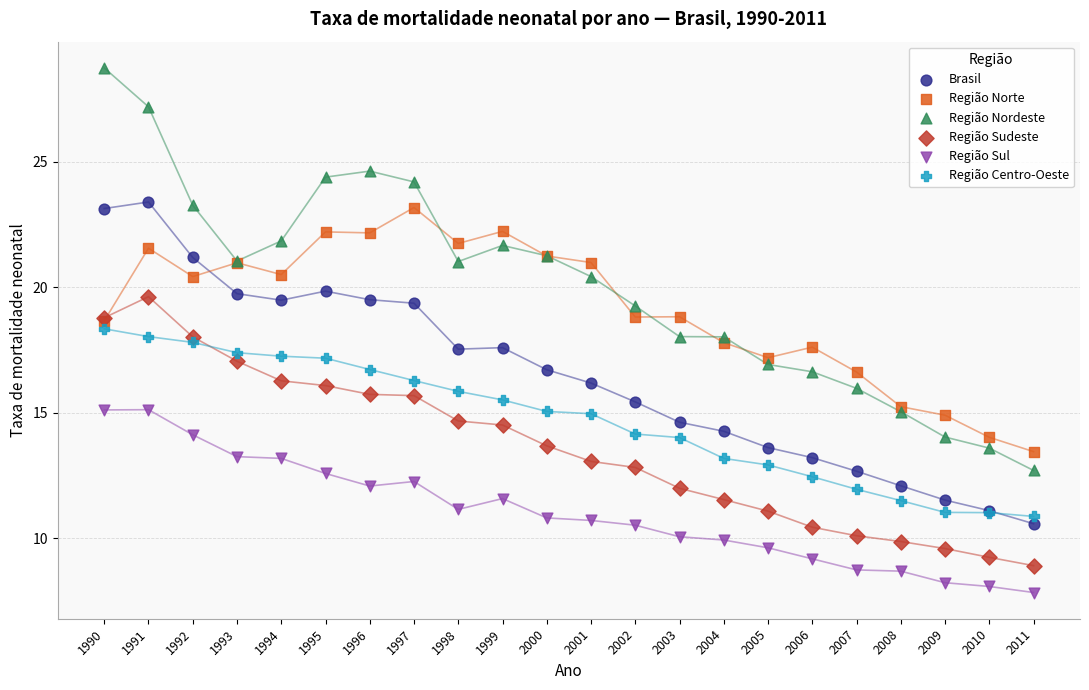

Which series reaches the minimum Y coordinate?

Região Sul